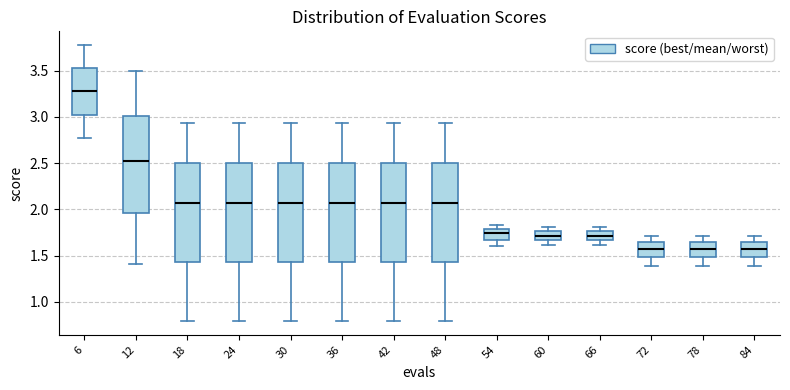

Where is the lower edge of the box at x = 60 on the y-axis? The values are not printed on the chart, so give them approximately, as read against the axis.

1.65